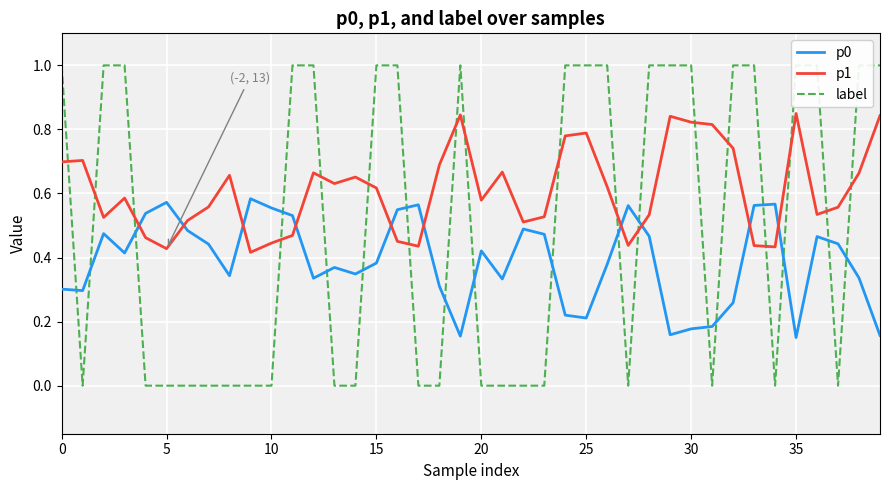

True or false: p0 and label cross at least once.

True